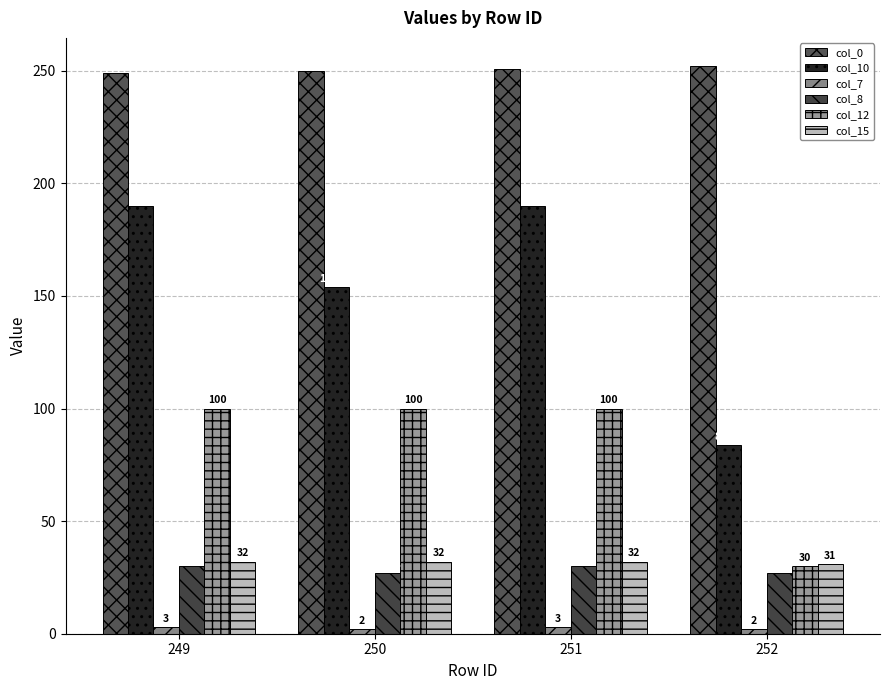

What is the minimum value for col_0?

249.0